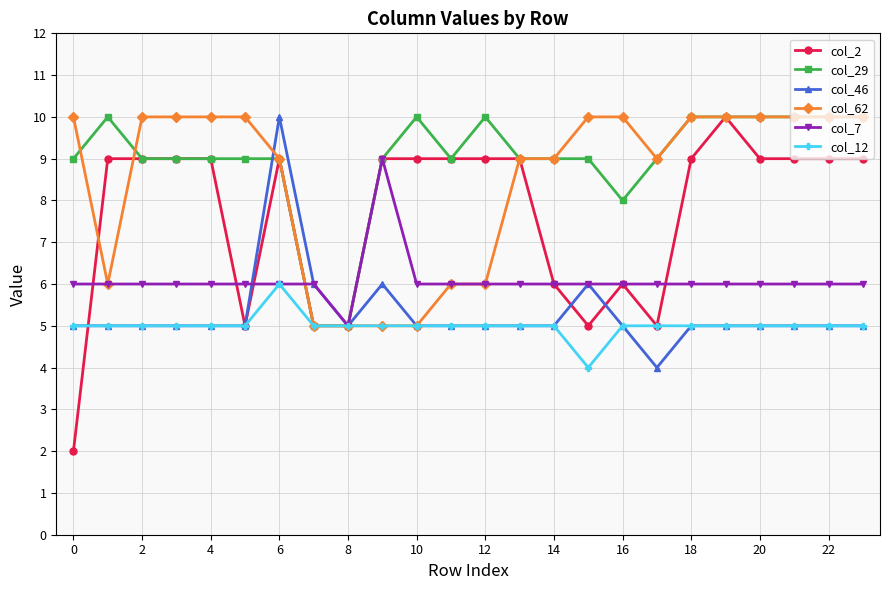

True or false: col_29 has more than 2 points higher than both neighbors.

True